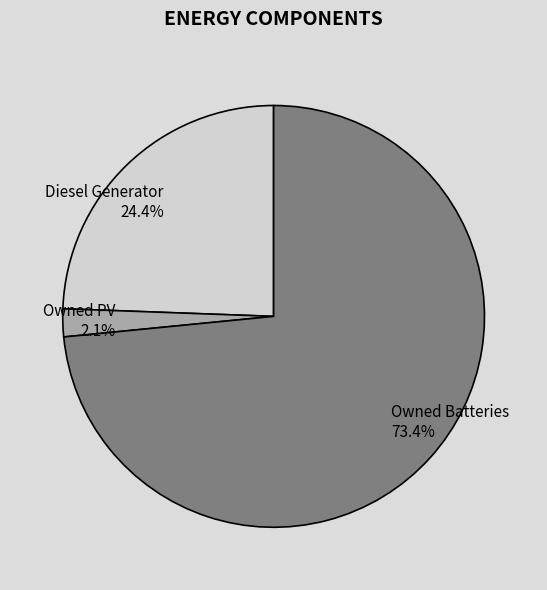

Between Owned Batteries and Owned PV, which is larger?

Owned Batteries